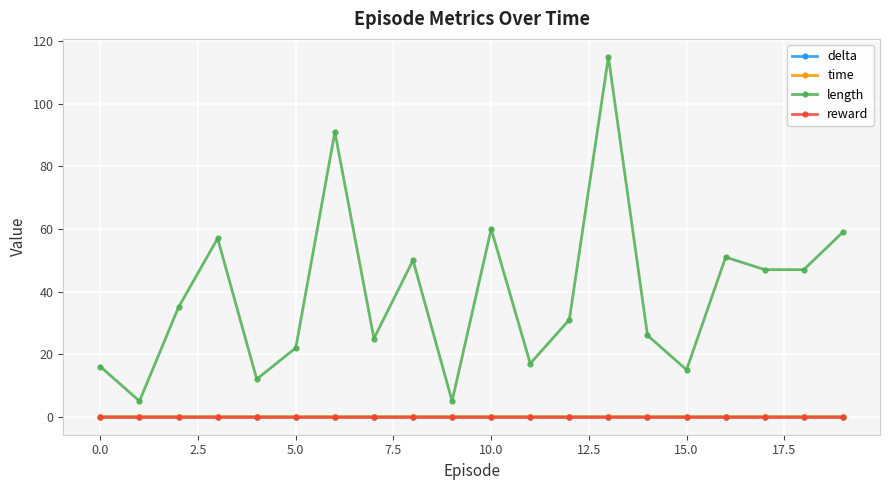

How many categories are shown in the chart?

20